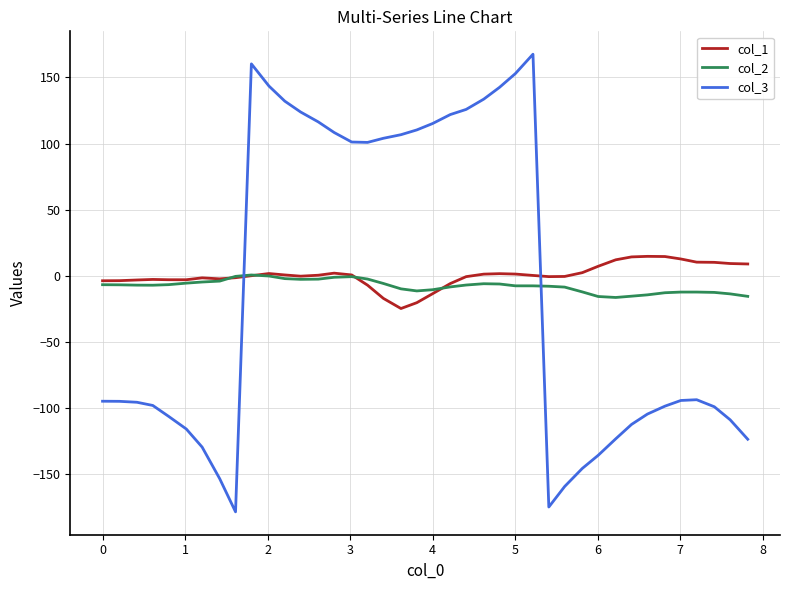

Which series has the largest total across all categories?

col_1